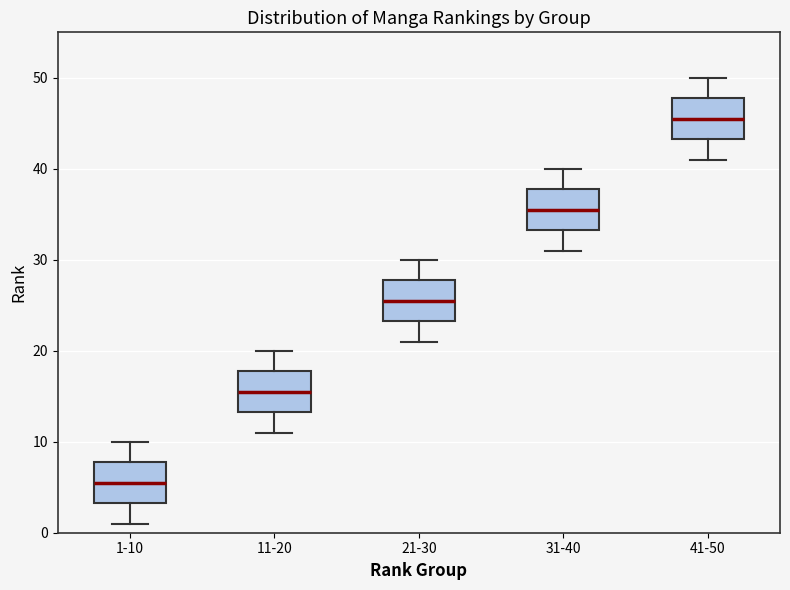

Where does the median line of the box for 1-10 sit on the y-axis? The values are not printed on the chart, so give them approximately, as read against the axis.

6